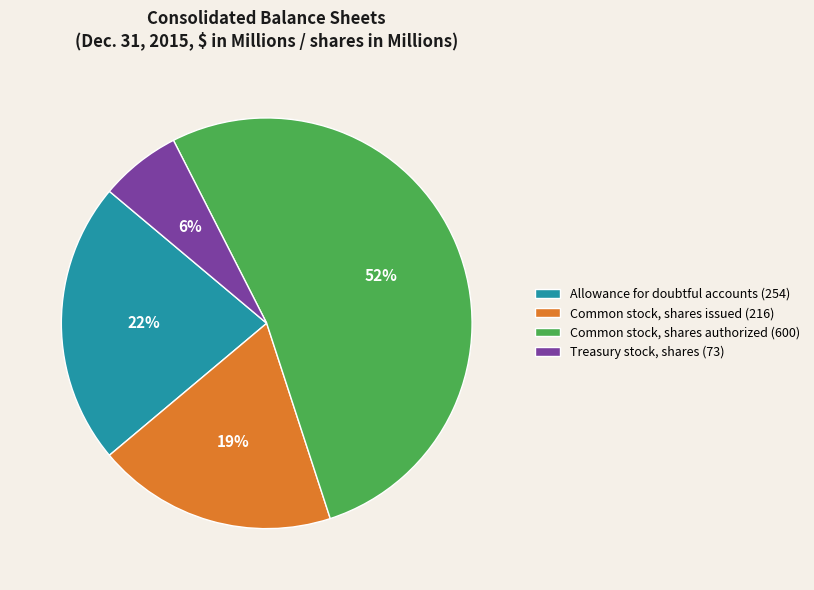

Which has a higher value, Common stock, shares issued or Common stock, shares authorized?

Common stock, shares authorized